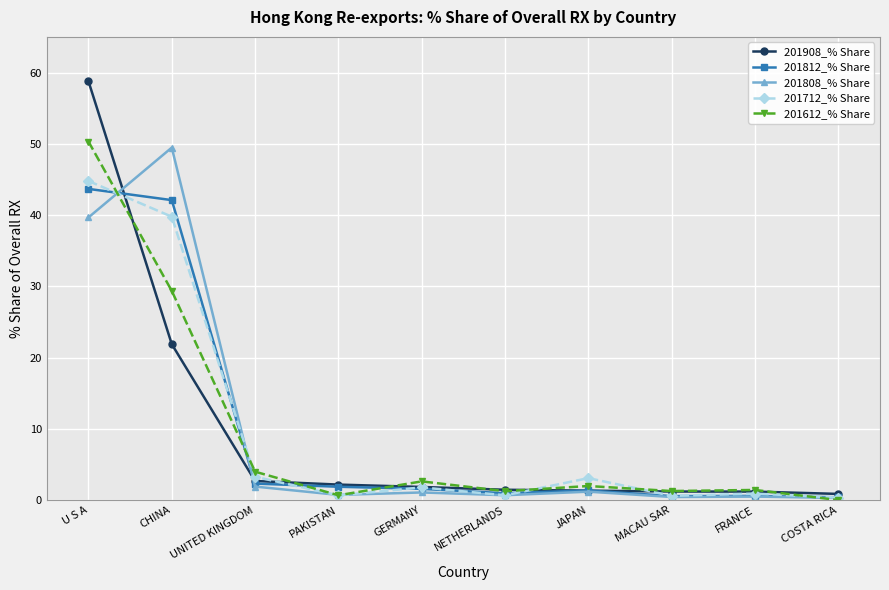

What is the approximate value of 201712_% Share at U S A?

44.8